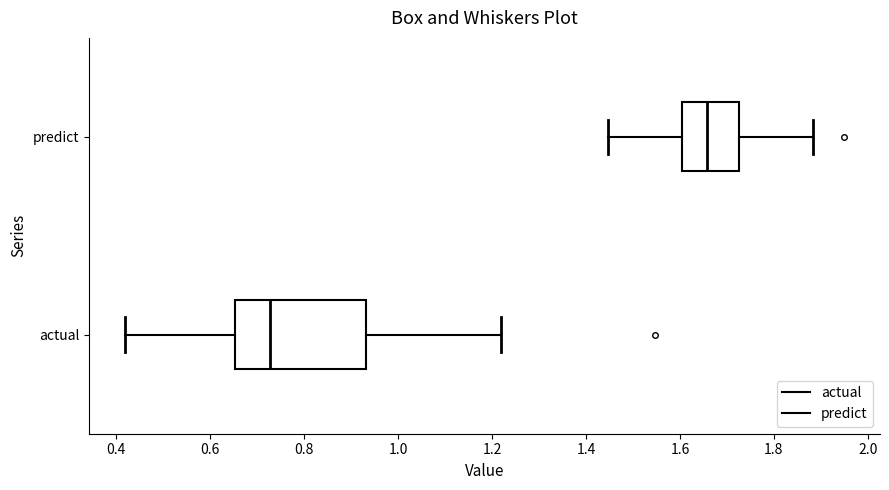

Which box has the furthest to the left median line?

actual